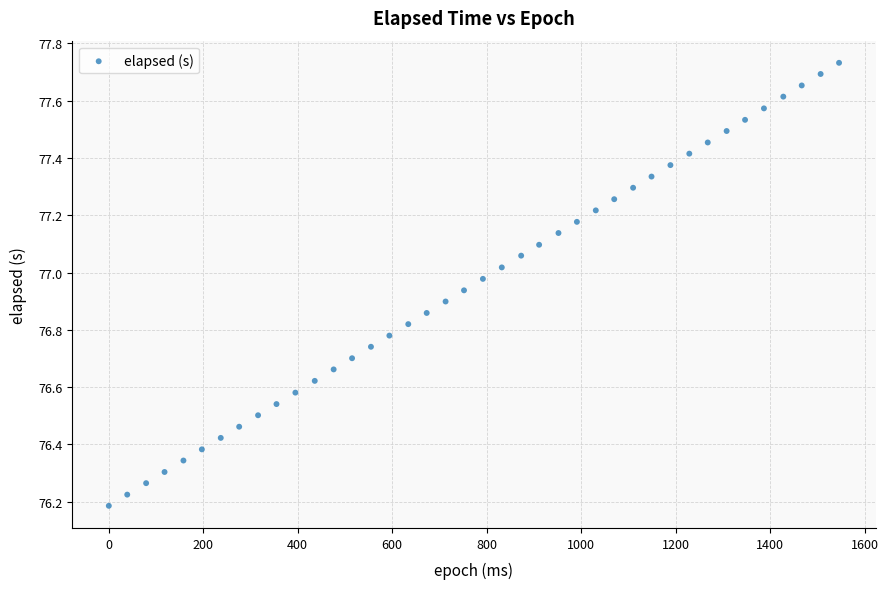

What is the range of Y values (max minus min)?

1.5